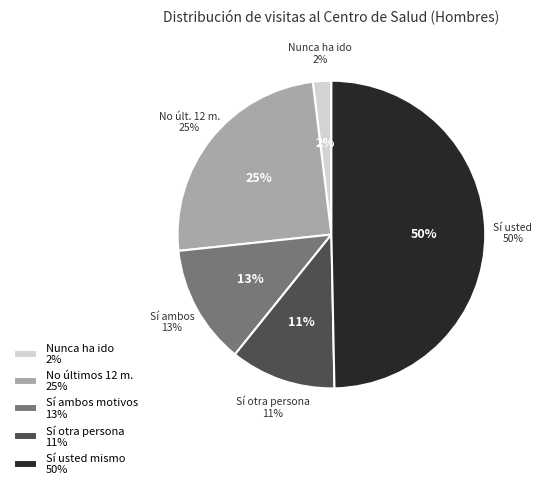

To the nearest percent, what is the average slice percentage?

20%